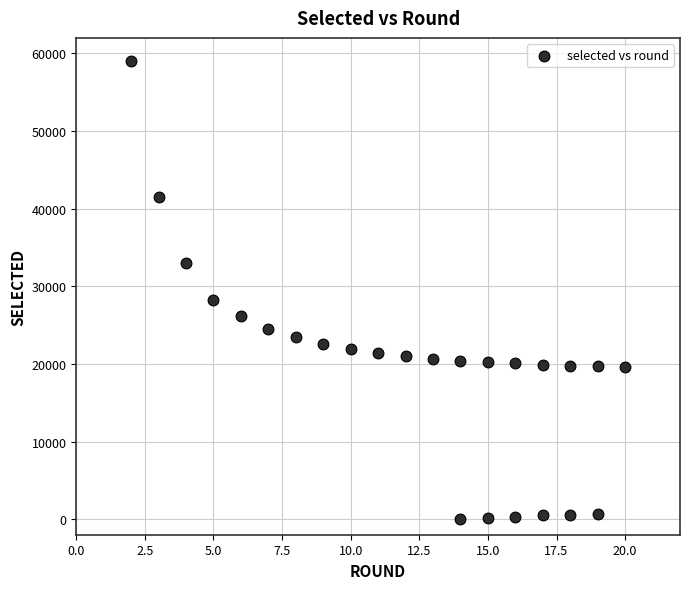

What Y value in the scatter plot is closest to 29527?

28205